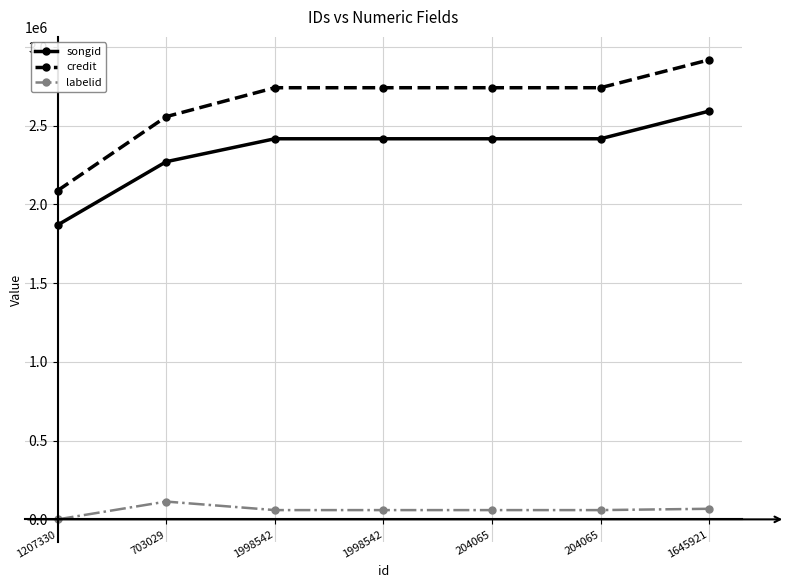

What is the difference between the maximum and minimum values in the credit series?

830192